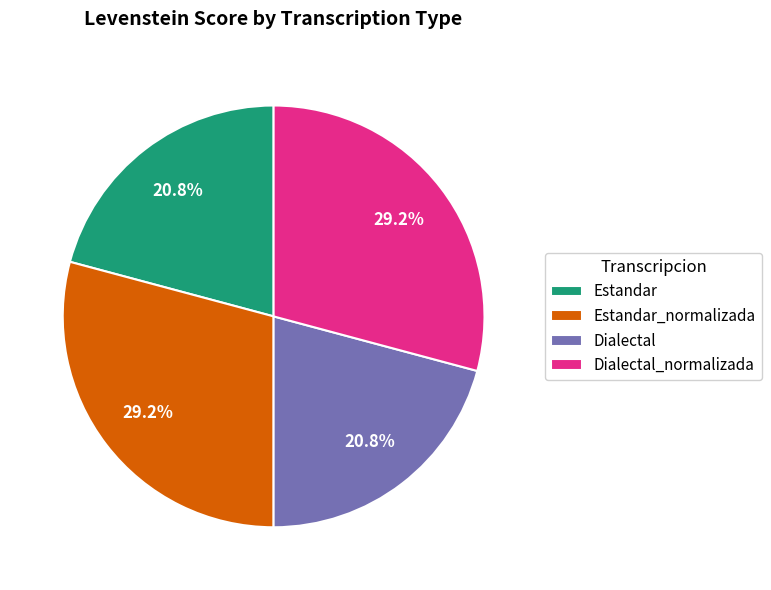

To the nearest percent, what portion does Estandar_normalizada represent?

29%